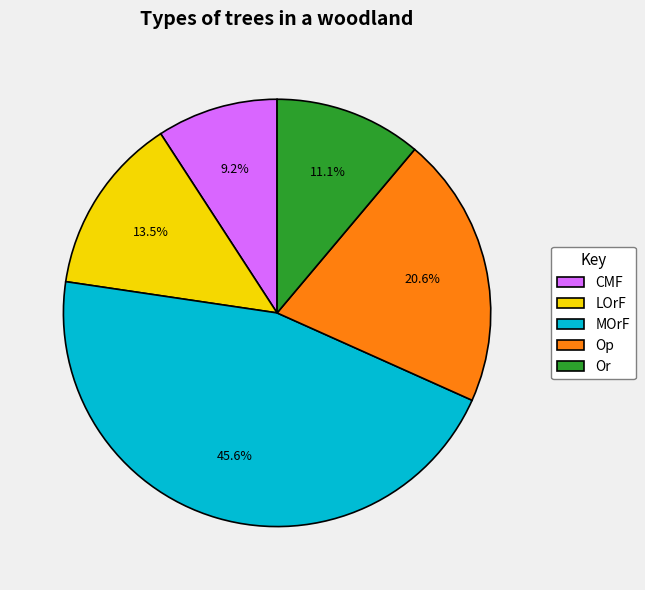

How many segments does this pie chart have?

5